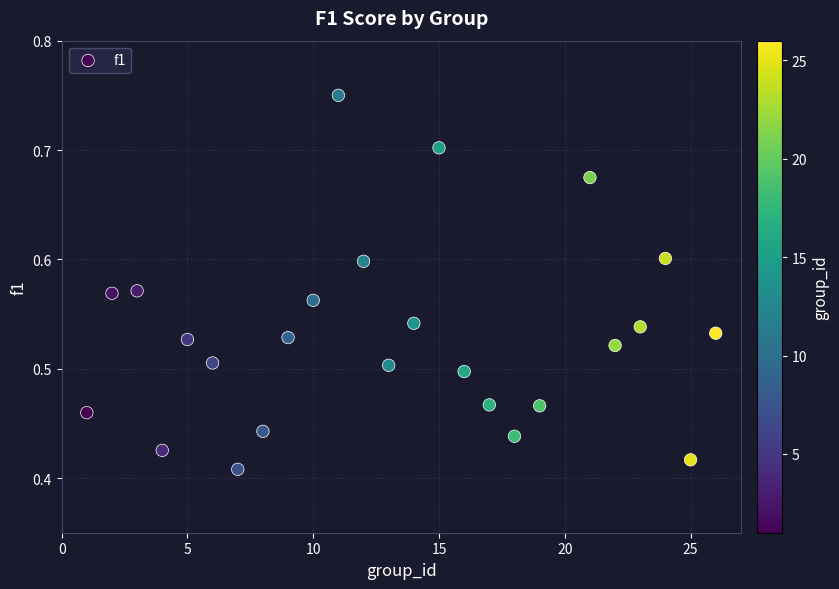

What is the range of Y values (max minus min)?

0.3